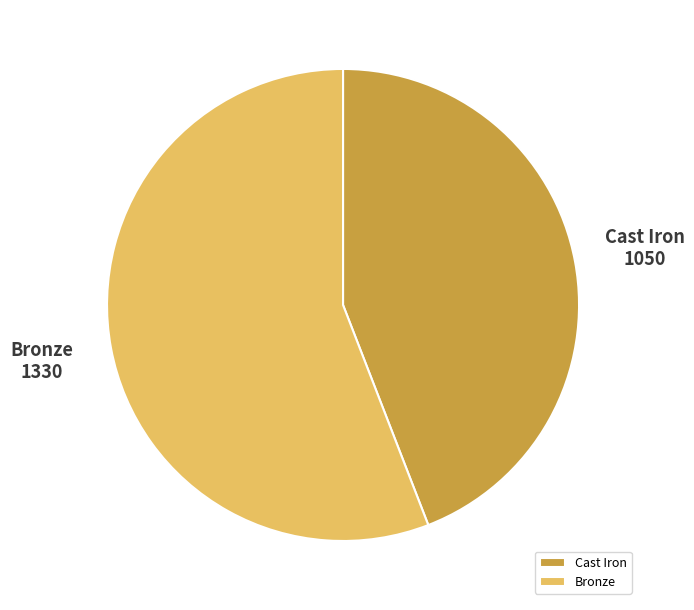

Approximately how many times larger is the value at Bronze compared to Cast Iron?

1.3